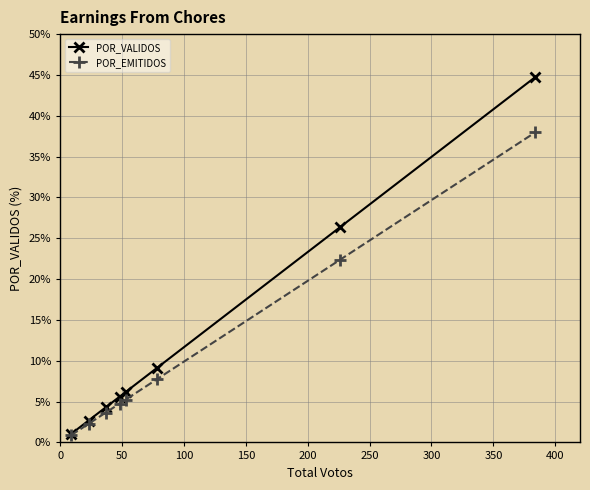

What is the greatest value displayed?

44.8